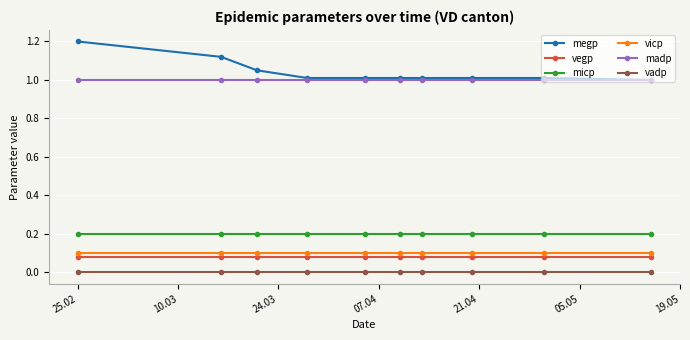

What is the maximum value for madp?

1.0